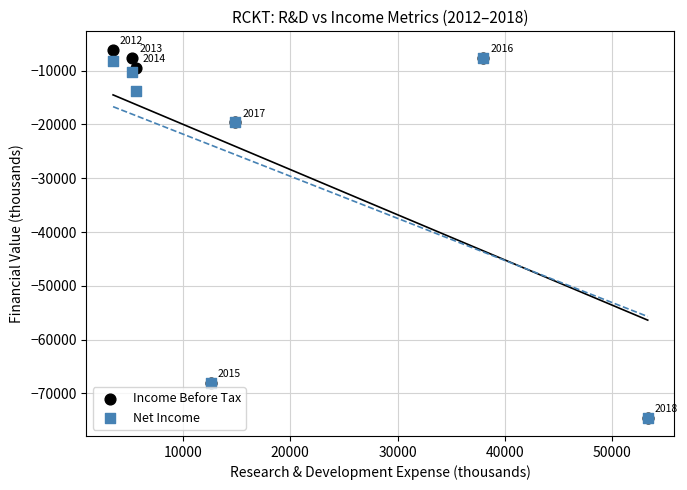

Across all series, what Y value is closest to -40300?

-19600